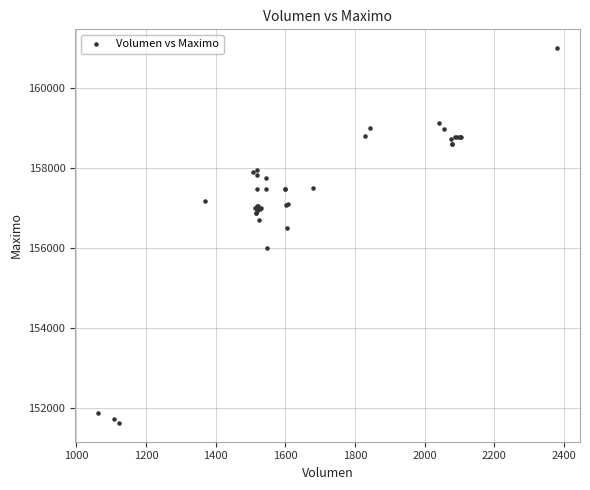

What Y value in the scatter plot is closest to 156316?

156500